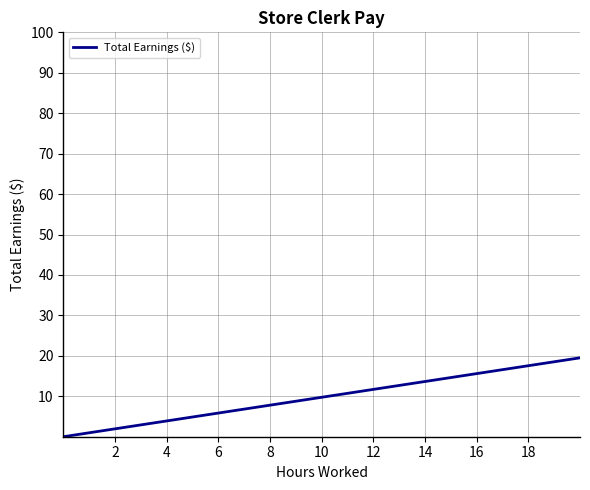

What is the greatest value displayed?

19.5